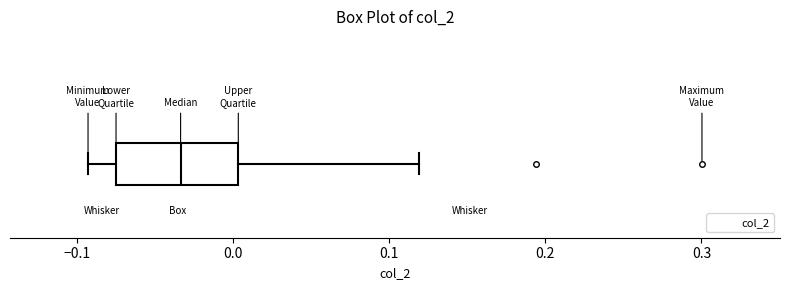

Transcribe this box plot: give where the median line is, the range the box spans, and where the two whiskers end, as read against the x-axis. The values are not printed on the chart, so give them approximately, as read against the axis.

median -0.03, box -0.08 to 0.00, whiskers -0.09 to 0.12